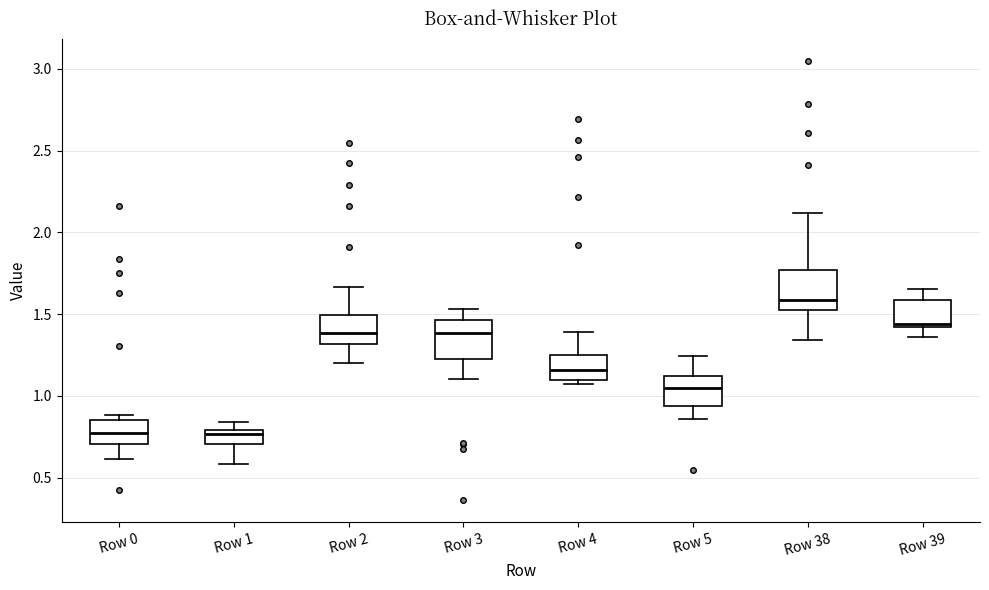

Reading left to right, transcribe this box plot: for each box, give where its median line is, the range the box spans, and where its two whiskers end, as read against the y-axis. The values are not printed on the chart, so give them approximately, as read against the axis.

Row 0: median 0.75, box 0.70 to 0.85, whiskers 0.60 to 0.90
Row 1: median 0.75, box 0.70 to 0.80, whiskers 0.60 to 0.85
Row 2: median 1.40, box 1.30 to 1.50, whiskers 1.20 to 1.65
Row 3: median 1.40, box 1.25 to 1.45, whiskers 1.10 to 1.55
Row 4: median 1.15, box 1.10 to 1.25, whiskers 1.10 (just below the box's lower edge) to 1.40
Row 5: median 1.05, box 0.95 to 1.10, whiskers 0.85 to 1.25
Row 38: median 1.60, box 1.50 to 1.75, whiskers 1.35 to 2.10
Row 39: median 1.45, box 1.40 to 1.60, whiskers 1.35 to 1.65